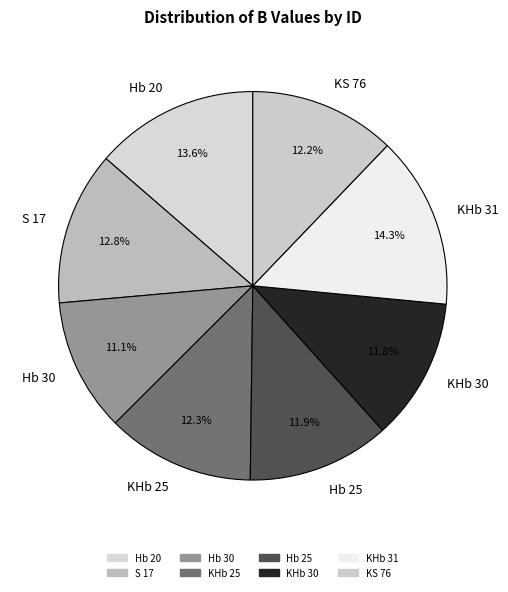

Is there a majority slice in this chart?

No